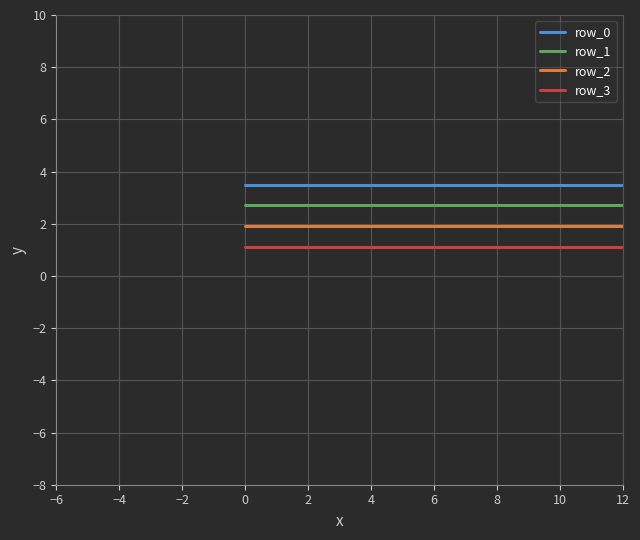

Rank the series by their maximum value, from lowest to highest.

row_3, row_2, row_1, row_0